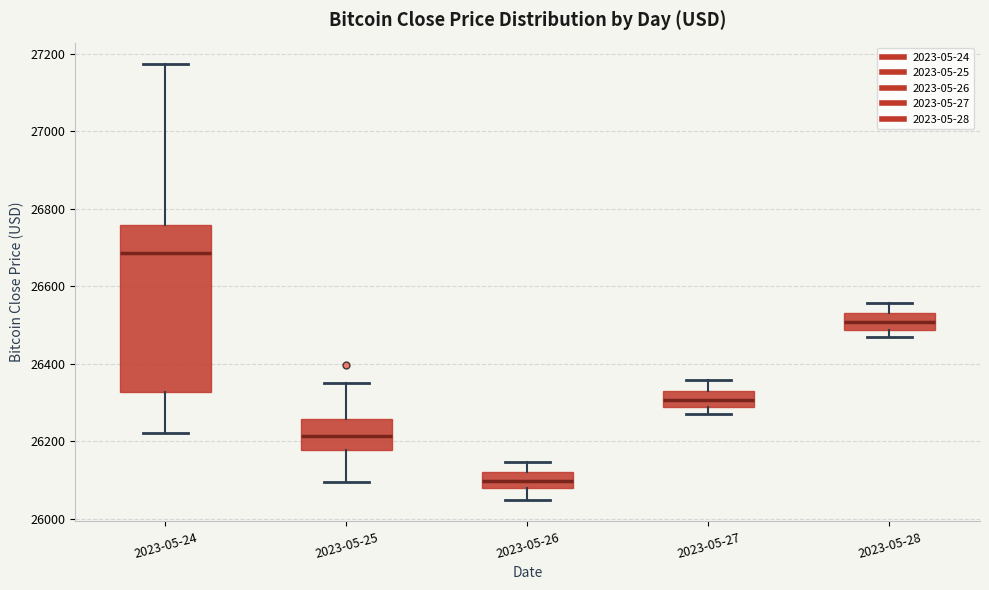

Which box is the tallest, from its lower edge to its upper edge?

2023-05-24